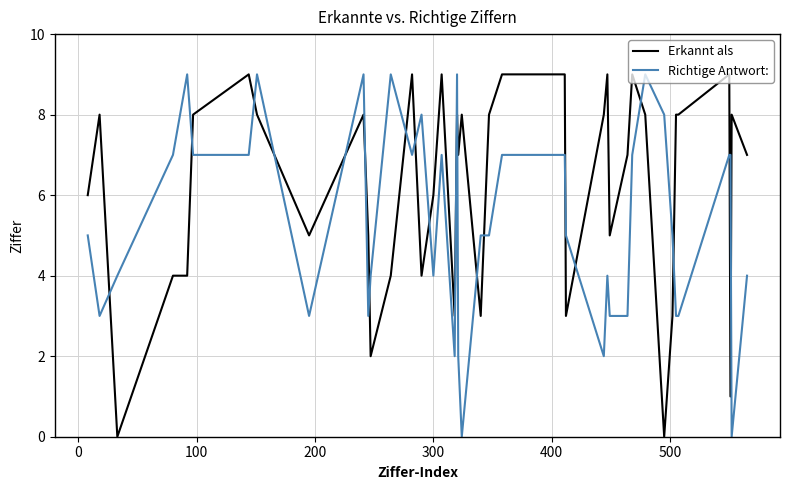

How many times do Richtige Antwort: and Erkannt als cross each other?

20